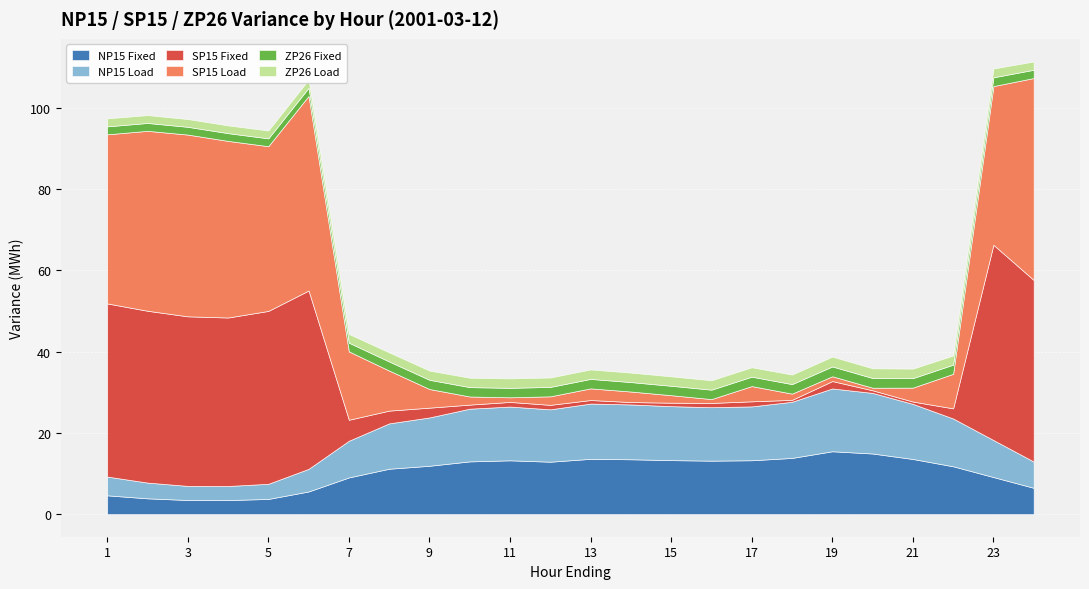

What is the difference between the maximum and minimum values in the NP15 Load series?

12.0